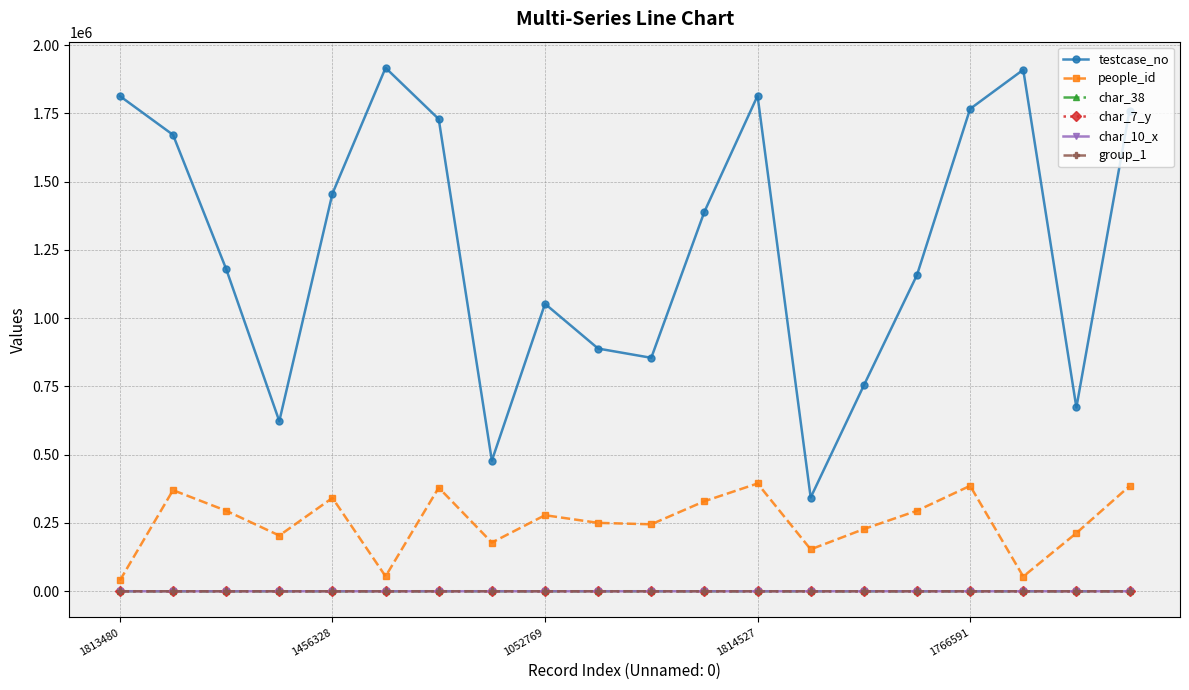

Which series has the largest total across all categories?

testcase_no